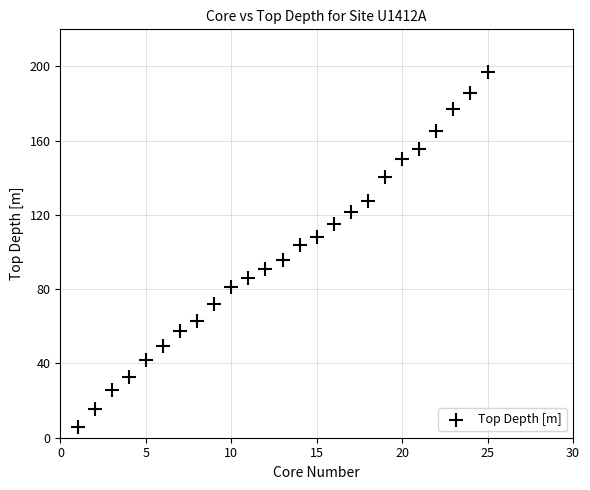

What is the range of X values (max minus min)?

24.0